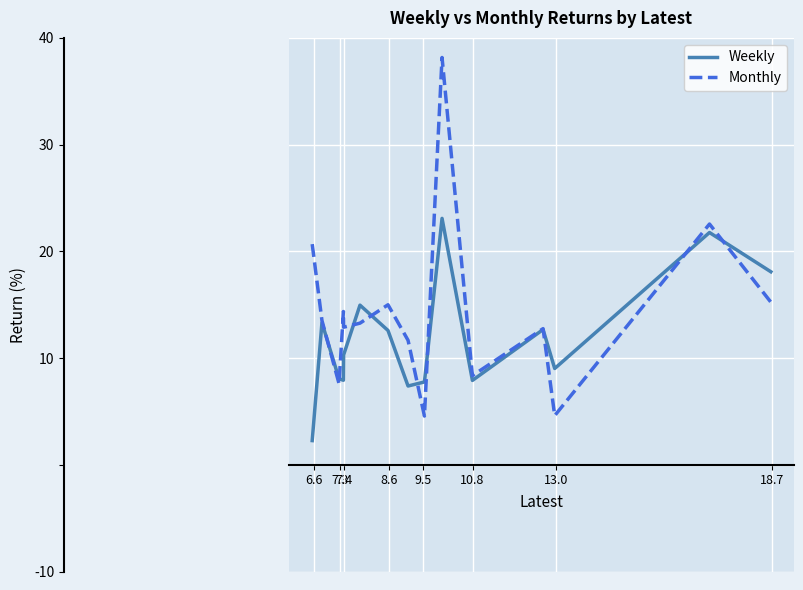

List the series in order of their peak value, lowest first.

Weekly, Monthly